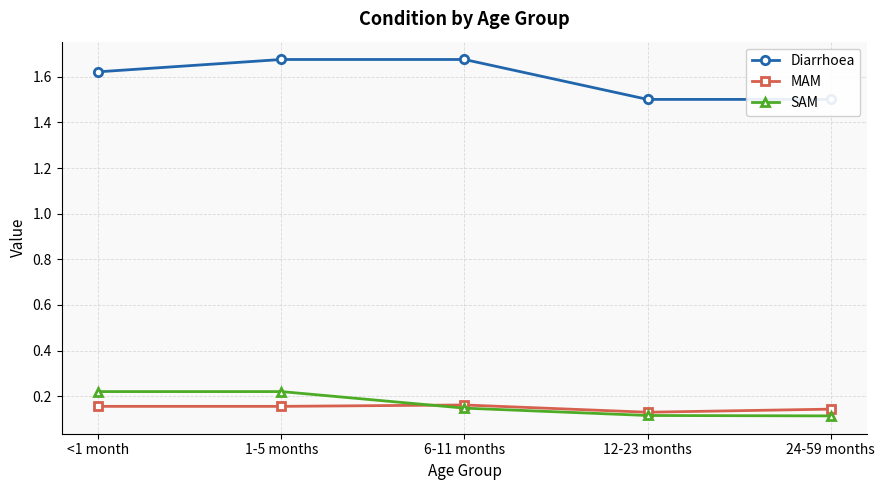

At 6-11 months, list the series in order from smallest to largest.

SAM, MAM, Diarrhoea